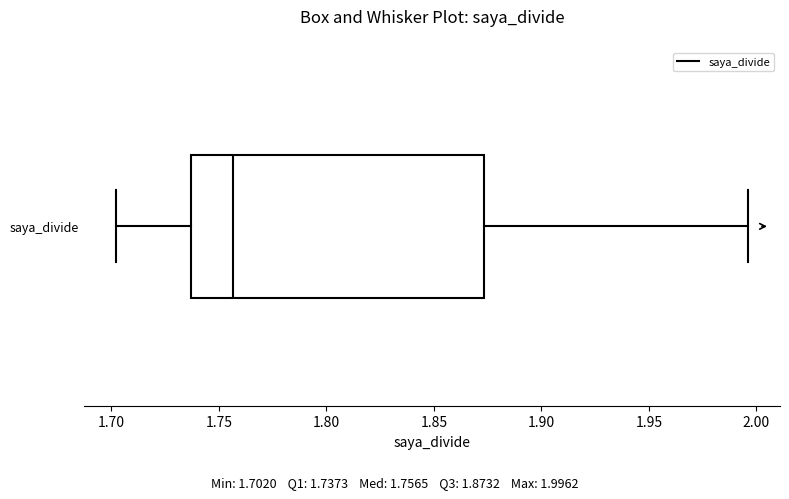

Read this box plot against the x-axis: the position of the median line, the range covered by the box, and the ends of both whiskers. The values are not printed on the chart, so give them approximately, as read against the axis.

median 1.755, box 1.735 to 1.875, whiskers 1.700 to 1.995